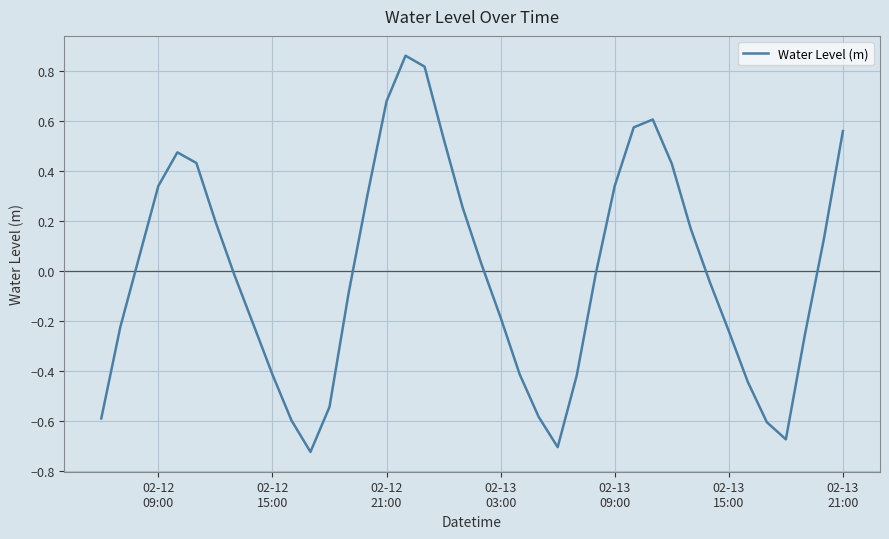

What is the difference between the maximum and minimum values?

1.6